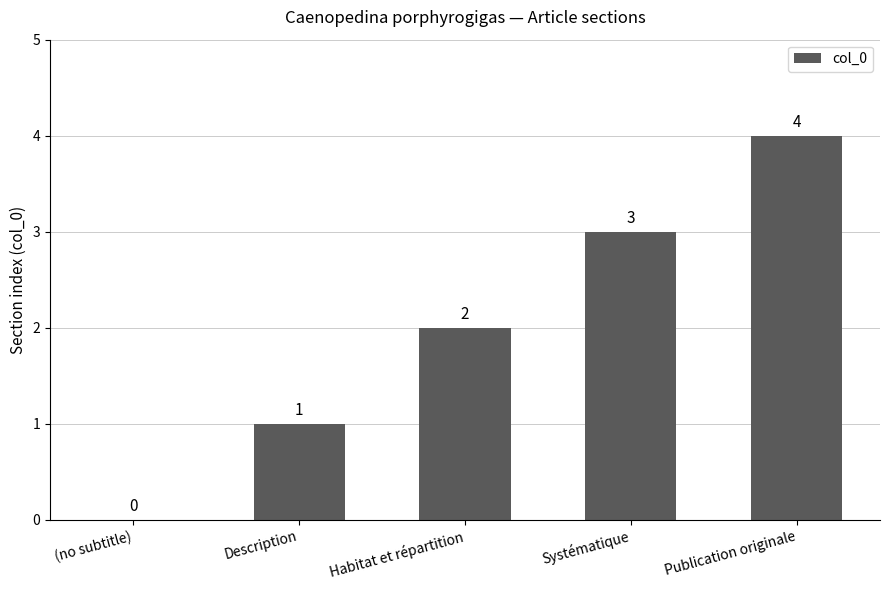

Count the number of categories in the chart.

5